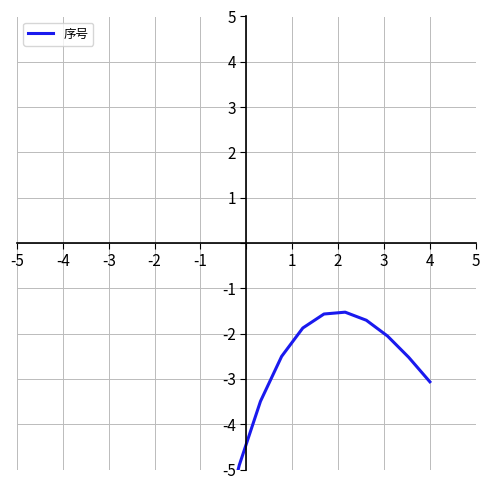

What is the greatest value displayed?

-1.5